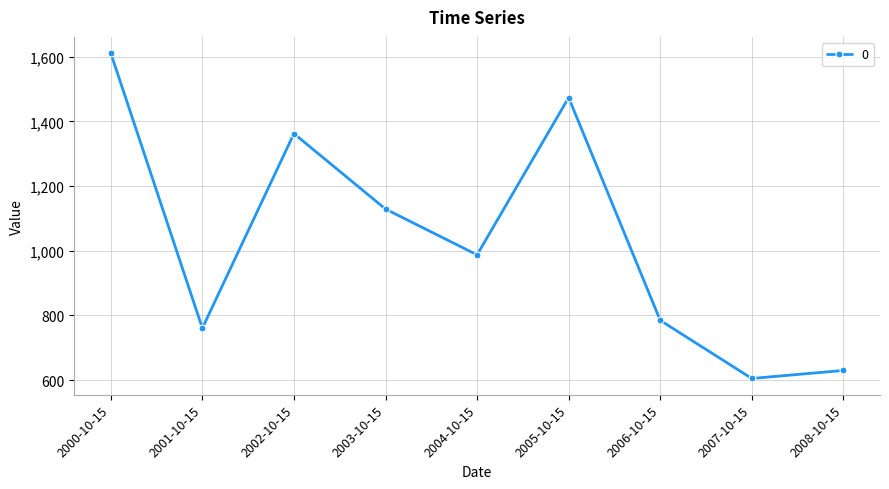

What value does the data have at 2006-10-15?

784.6